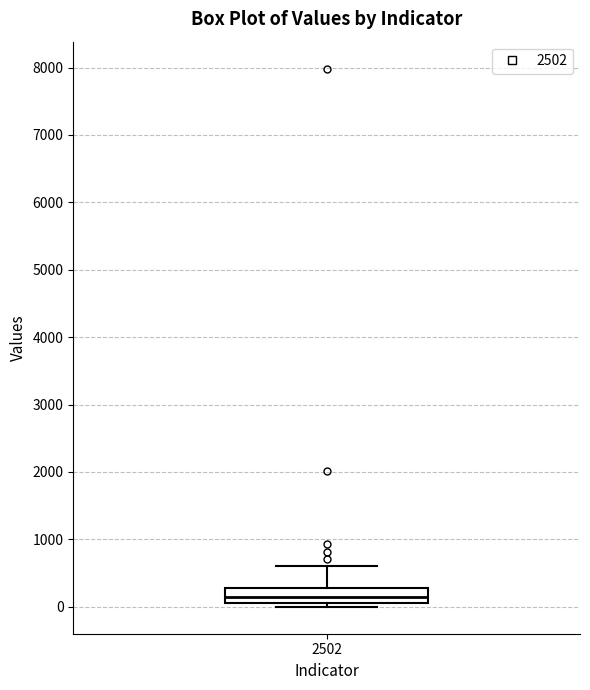

Read this box plot against the y-axis: the position of the median line, the range covered by the box, and the ends of both whiskers. The values are not printed on the chart, so give them approximately, as read against the axis.

median 100 (inside the box), box 100 to 300, whiskers 0 to 600